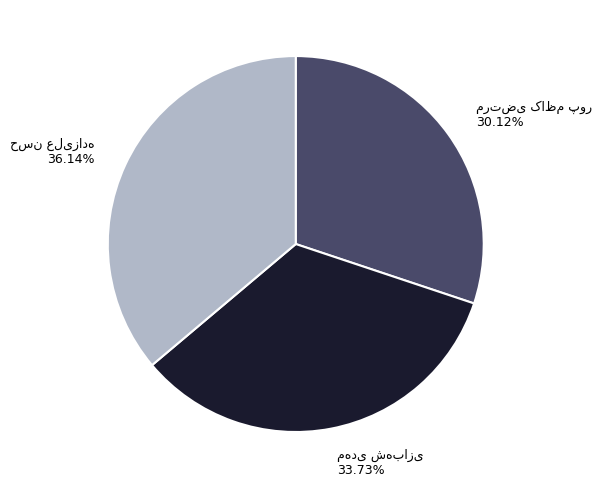

Does any single category account for the majority?

No